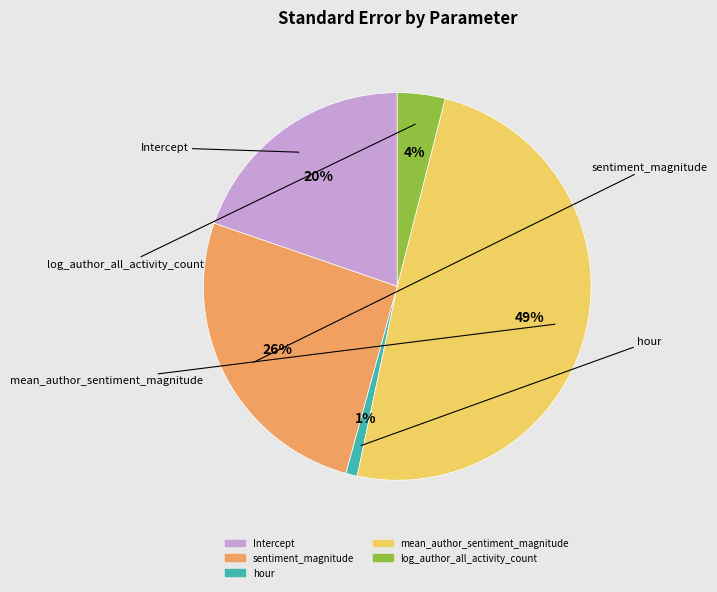

How many segments does this pie chart have?

5